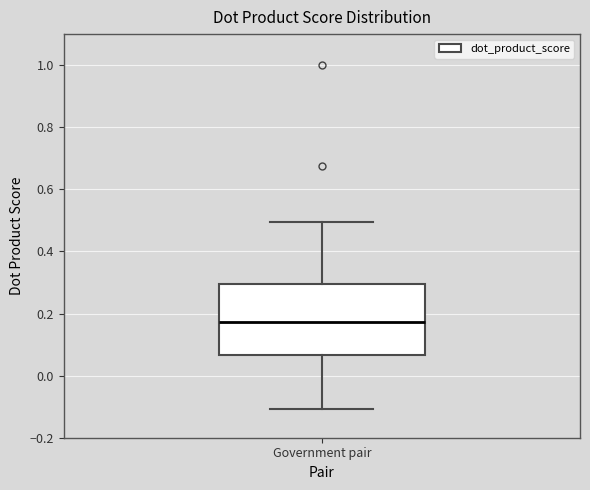

Read this box plot against the y-axis: the position of the median line, the range covered by the box, and the ends of both whiskers. The values are not printed on the chart, so give them approximately, as read against the axis.

median 0.18, box 0.06 to 0.30, whiskers -0.10 to 0.50